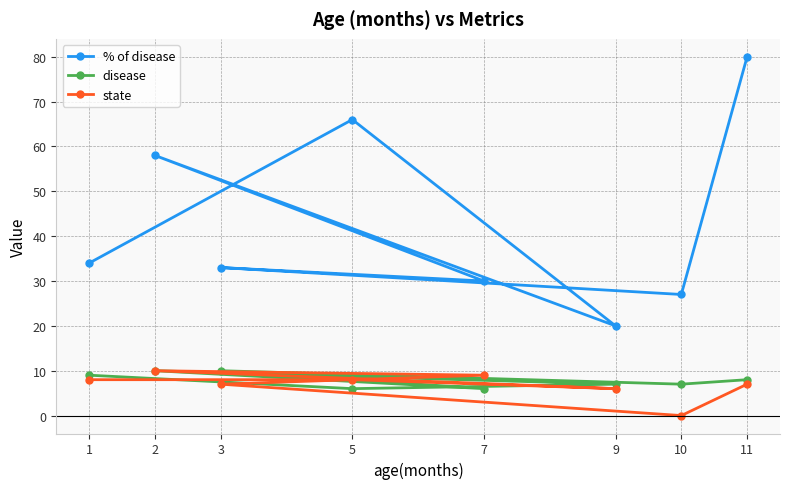

Where does the % of disease series first go above 34?

5